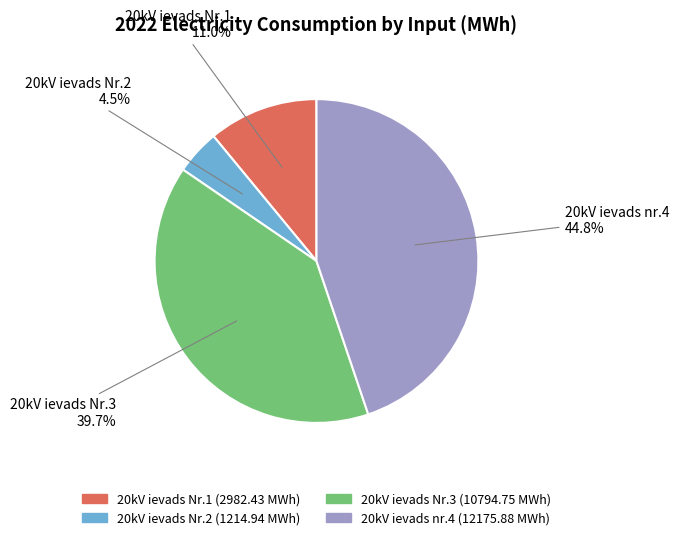

What is the ratio of the value at 20kV ievads Nr.1 to the value at 20kV ievads Nr.3?

0.3